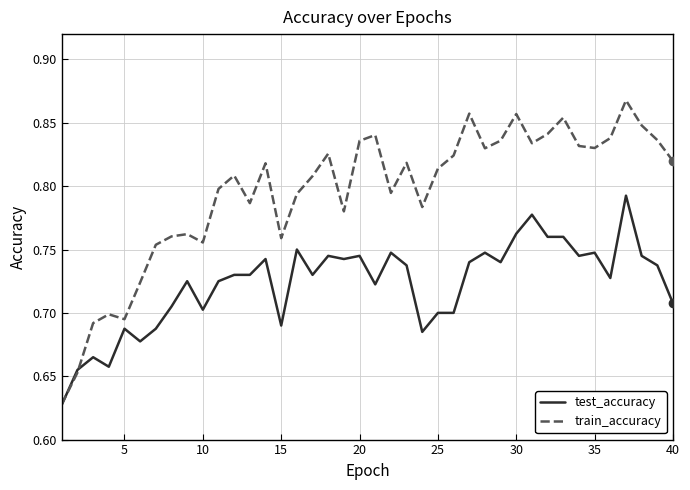

Which series has the widest spread of values?

train_accuracy